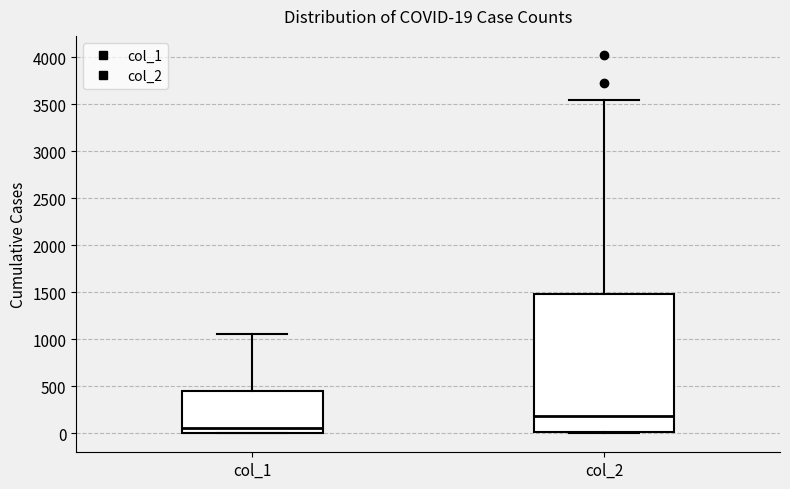

Which box has the lowest median line?

col_1